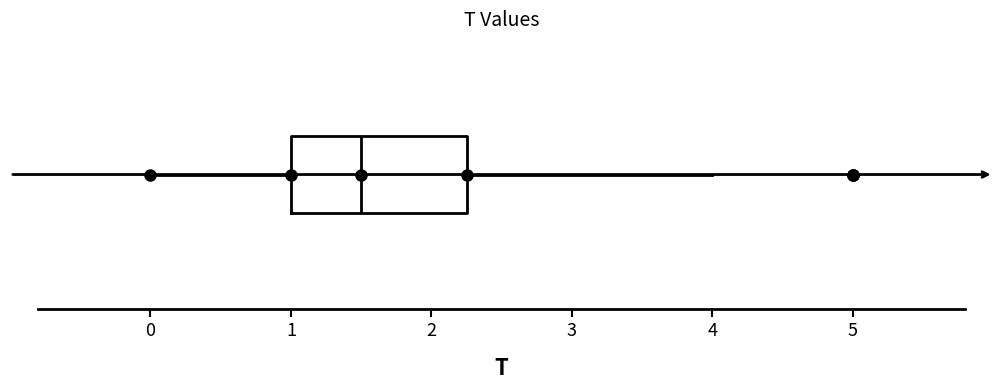

Transcribe this box plot: give where the median line is, the range the box spans, and where the two whiskers end, as read against the x-axis. The values are not printed on the chart, so give them approximately, as read against the axis.

median 1.5, box 1.0 to 2.3, whiskers 0.0 to 4.0